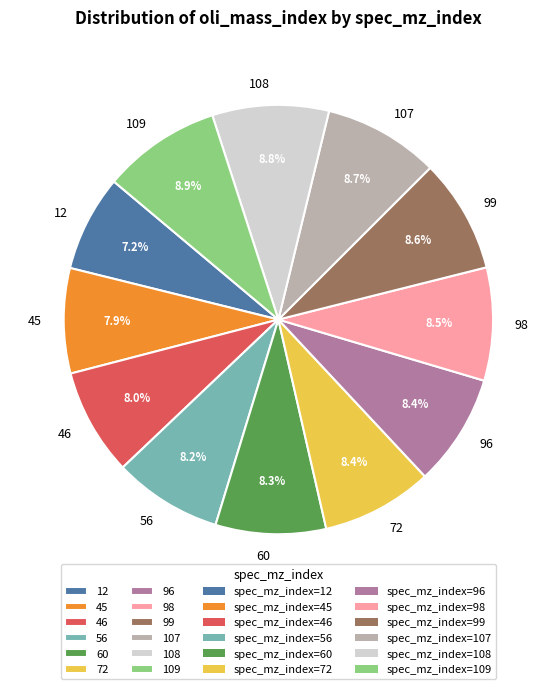

Combined, what portion of the pie is 45 and 72?

16.3%